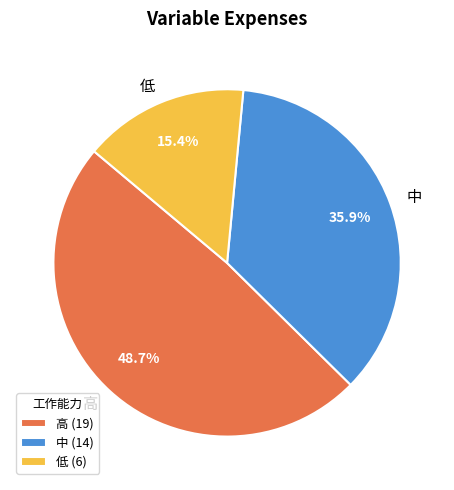

Is there a majority slice in this chart?

No